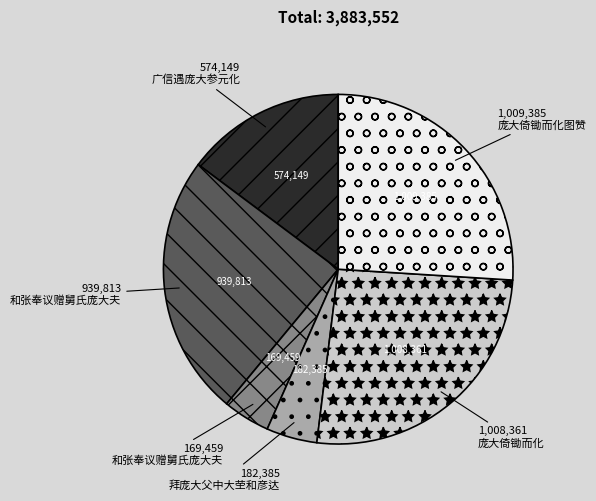

Does any single category account for the majority?

No